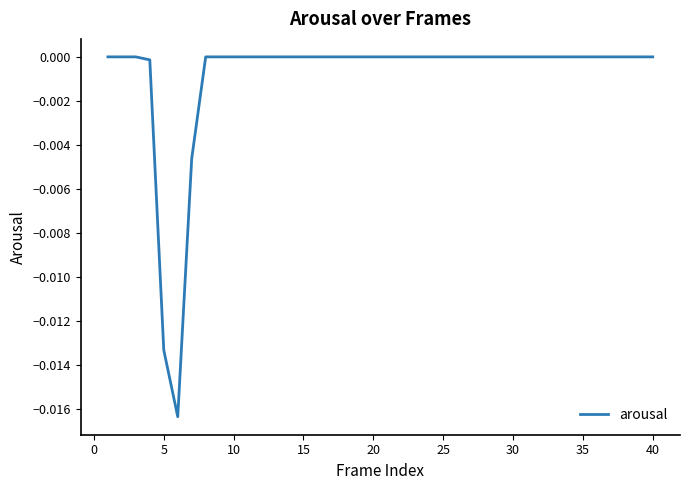

True or false: the data shows 0.0 at 20.

True